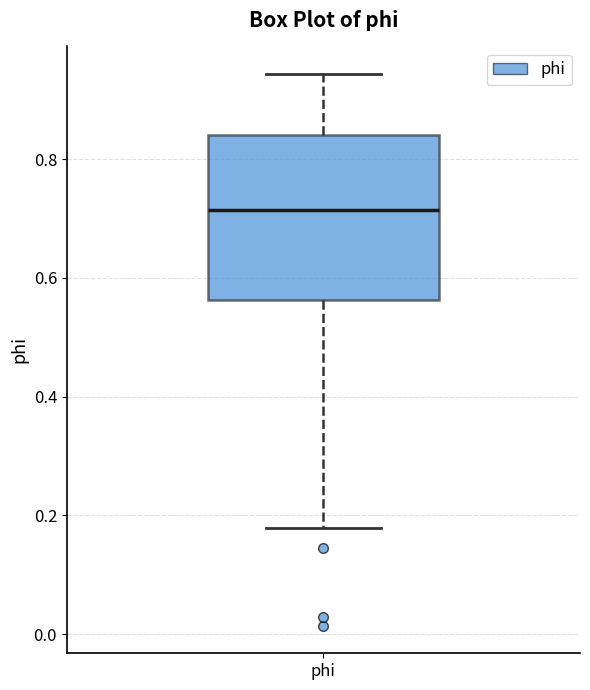

Transcribe this box plot: give where the median line is, the range the box spans, and where the two whiskers end, as read against the y-axis. The values are not printed on the chart, so give them approximately, as read against the axis.

median 0.72, box 0.56 to 0.84, whiskers 0.18 to 0.94